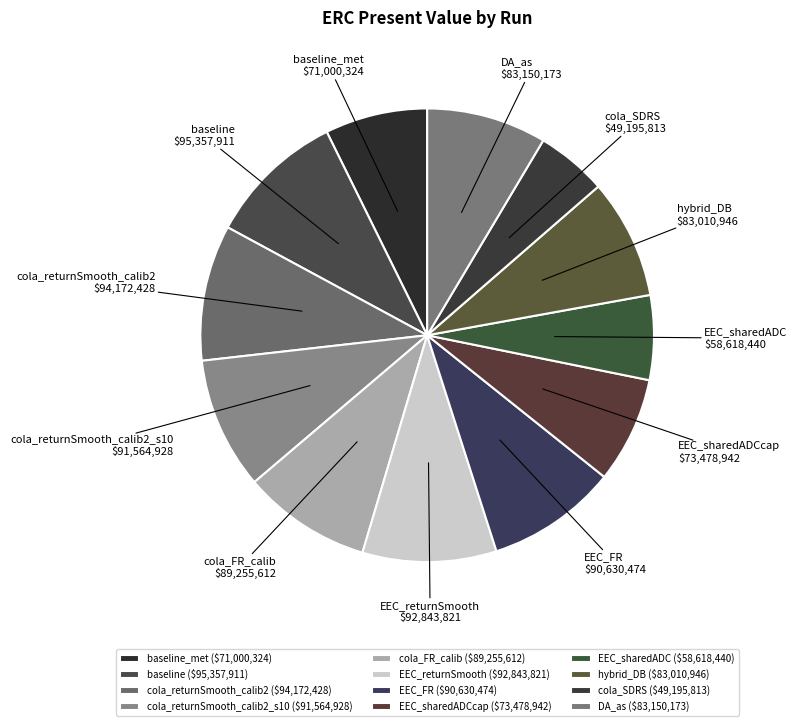

Does EEC_sharedADCcap account for over 50% of the chart?

No